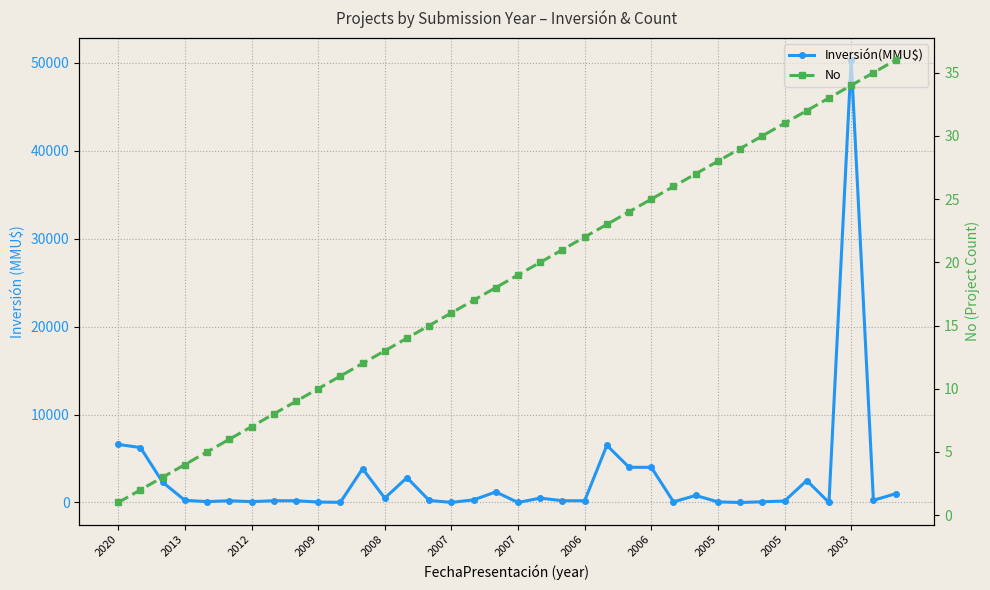

How many categories are shown in the chart?

36